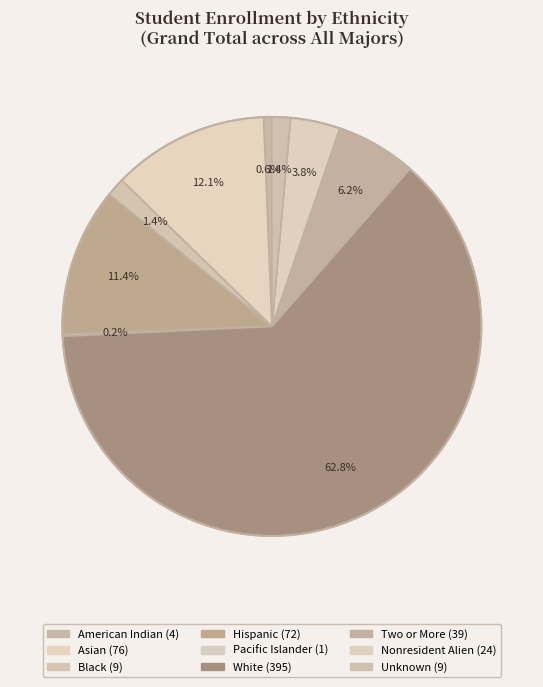

How many segments does this pie chart have?

9